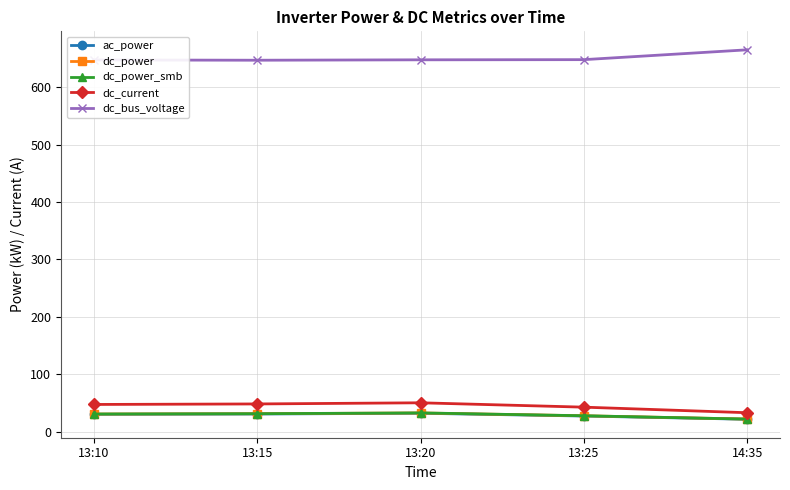

What are all the series names shown in the legend?

ac_power, dc_power, dc_power_smb, dc_current, dc_bus_voltage